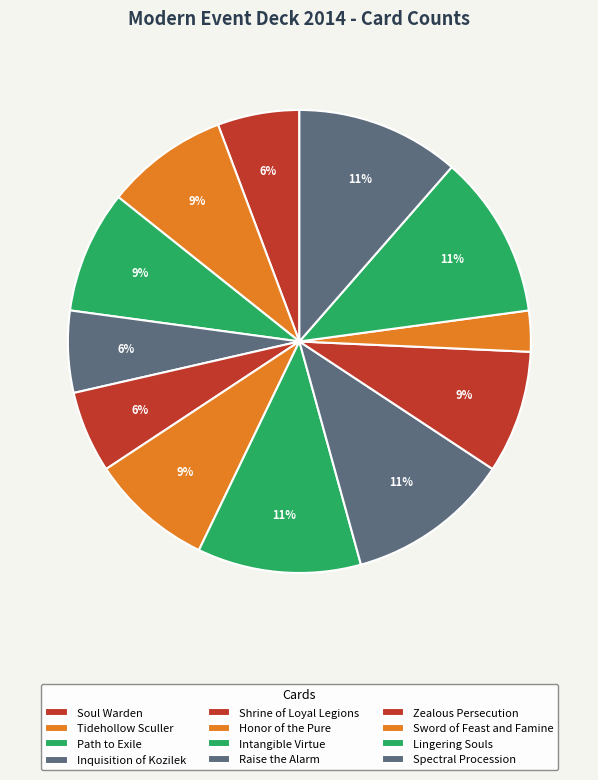

How many slices are in this pie chart?

12